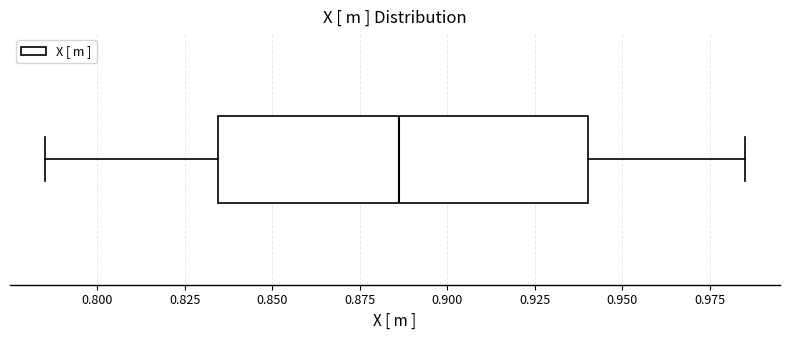

Where does the left whisker of the box end on the x-axis? The values are not printed on the chart, so give them approximately, as read against the axis.

0.785